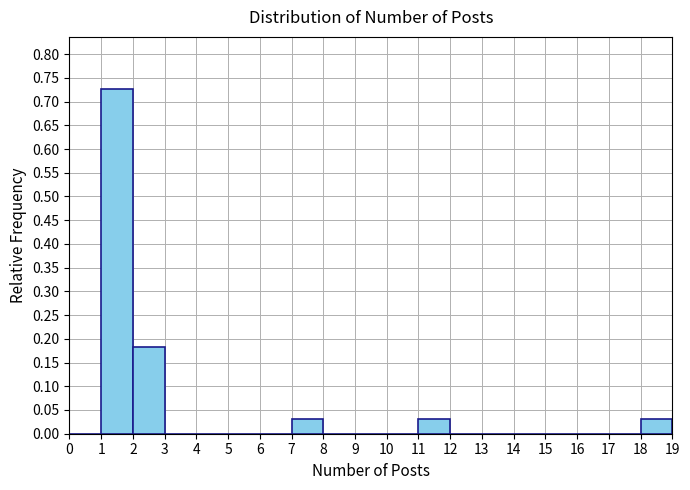

Which range on the x-axis has the tallest bar?

1 to 2